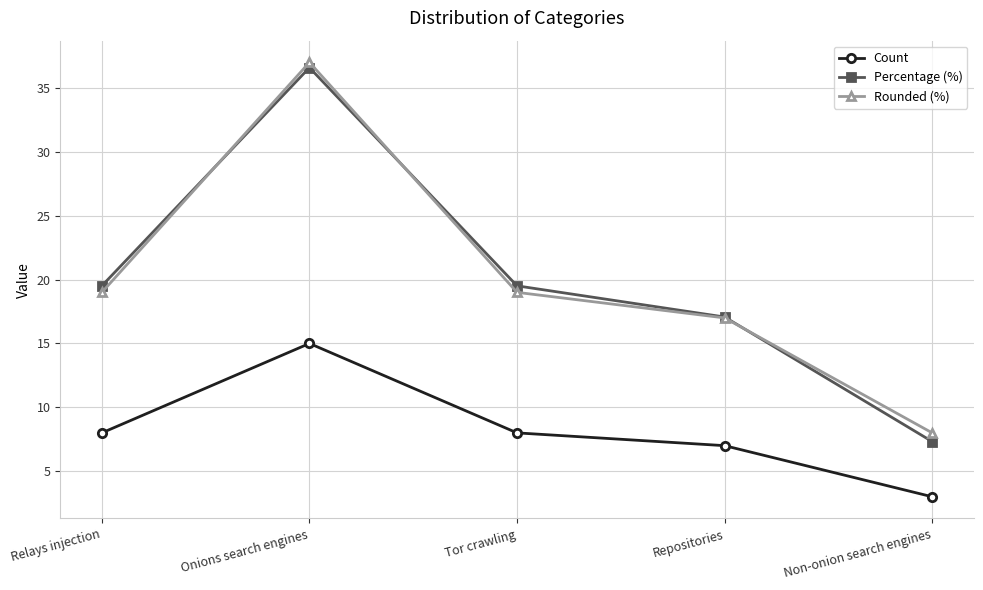

What is the maximum value for Count?

15.0